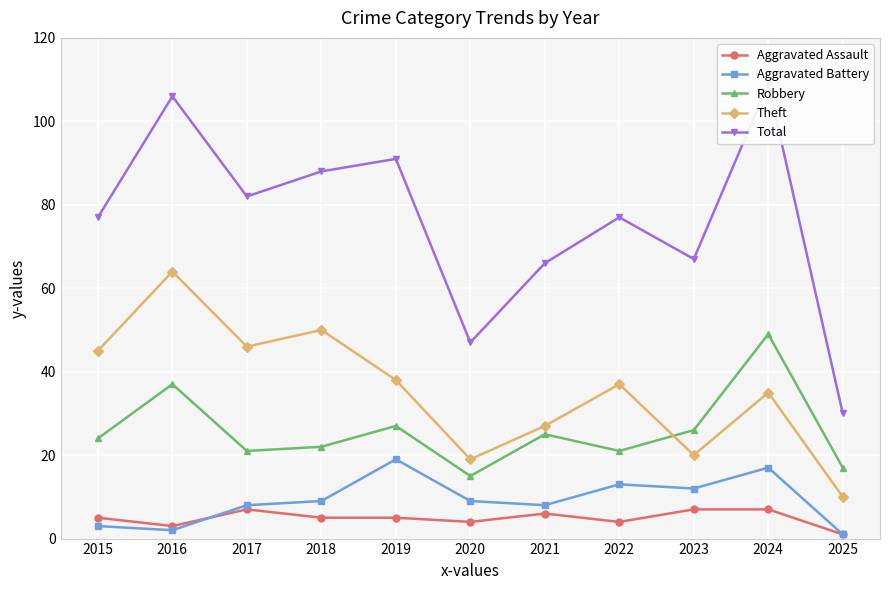

In Total, how many points are higher than both neighbors (excluding endpoints)?

4